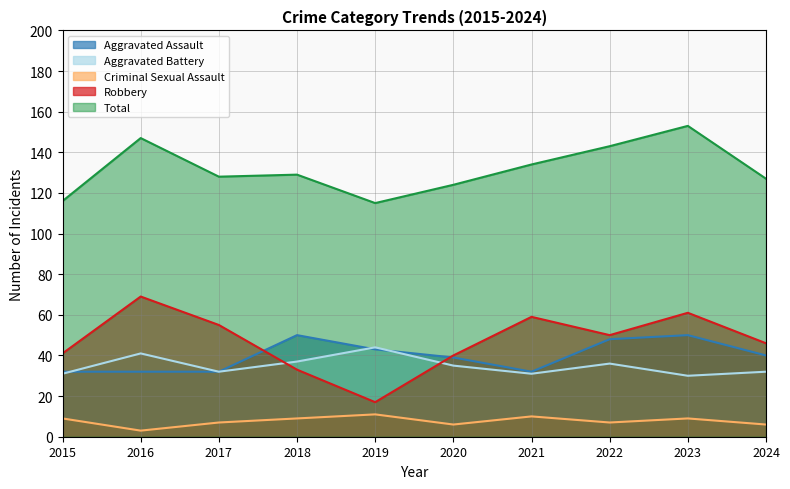

The value of Criminal Sexual Assault at 2024 is 9. True or false?

False